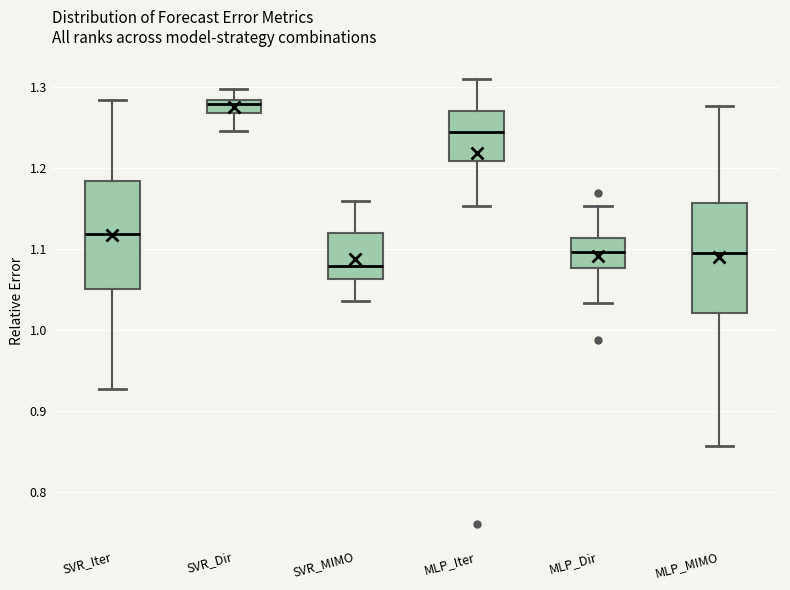

Reading left to right, read every box against the y-axis: the position of its median line, the range the box covers, and the ends of its whiskers. The values are not printed on the chart, so give them approximately, as read against the axis.

SVR_Iter: median 1.12, box 1.05 to 1.18, whiskers 0.93 to 1.28
SVR_Dir: median 1.28 (inside the box), box 1.27 to 1.28, whiskers 1.25 to 1.30
SVR_MIMO: median 1.08, box 1.06 to 1.12, whiskers 1.04 to 1.16
MLP_Iter: median 1.24, box 1.21 to 1.27, whiskers 1.15 to 1.31
MLP_Dir: median 1.10, box 1.08 to 1.11, whiskers 1.03 to 1.15
MLP_MIMO: median 1.10, box 1.02 to 1.16, whiskers 0.86 to 1.28